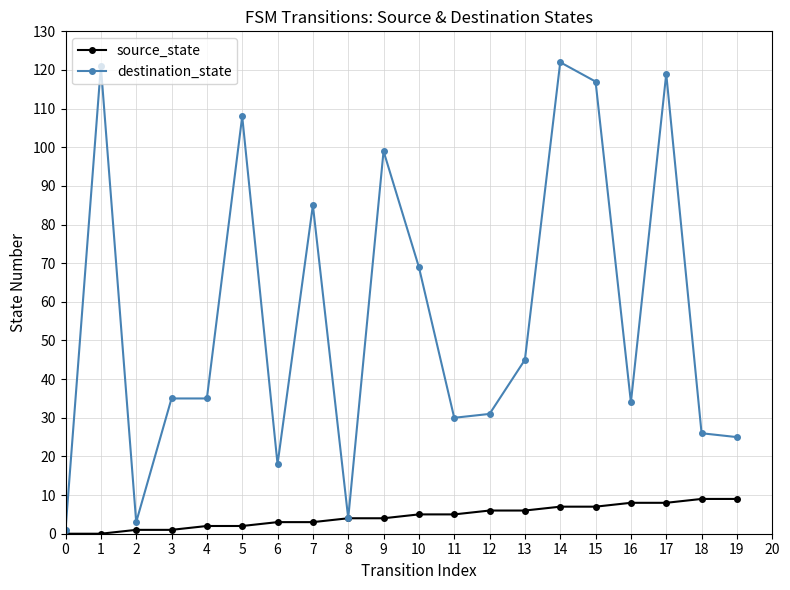

What is the highest value of the destination_state series?

122